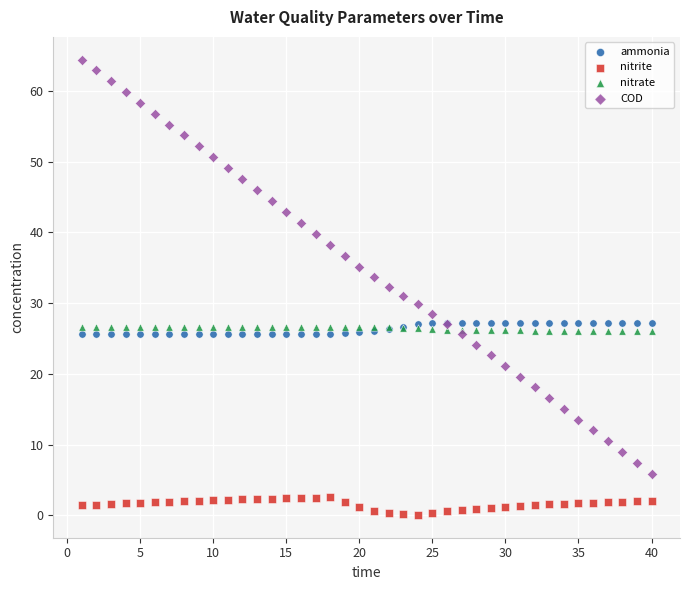

Which series contains the highest Y value?

COD